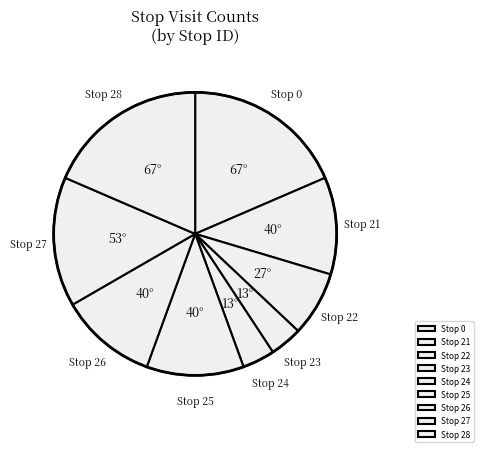

What is the ratio of the value at Stop 24 to the value at Stop 26?

0.3